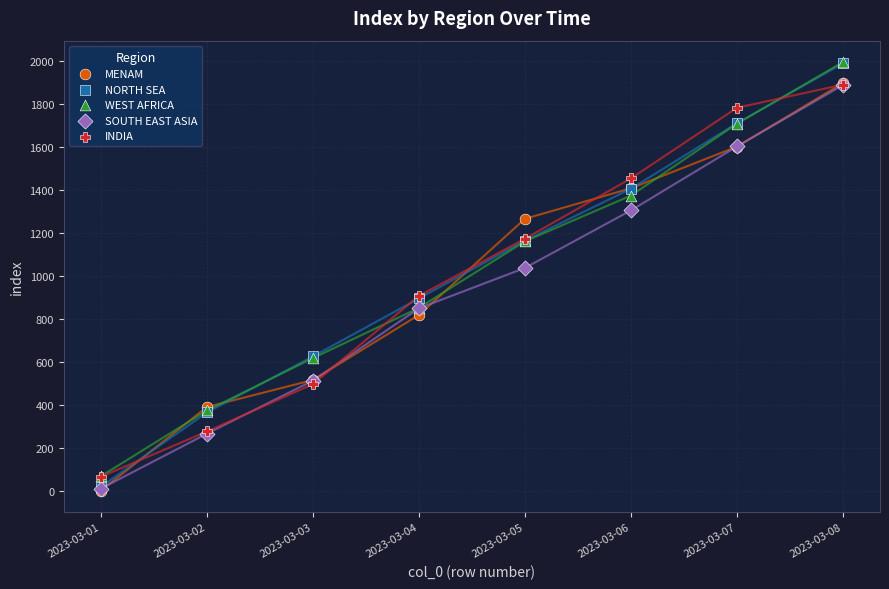

What are all the series names shown in the legend?

MENAM, NORTH SEA, WEST AFRICA, SOUTH EAST ASIA, INDIA